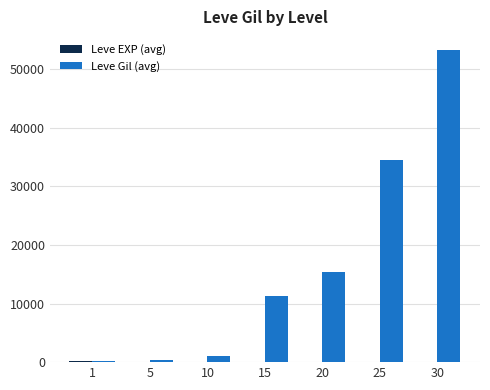

Count the number of data series in this chart.

2